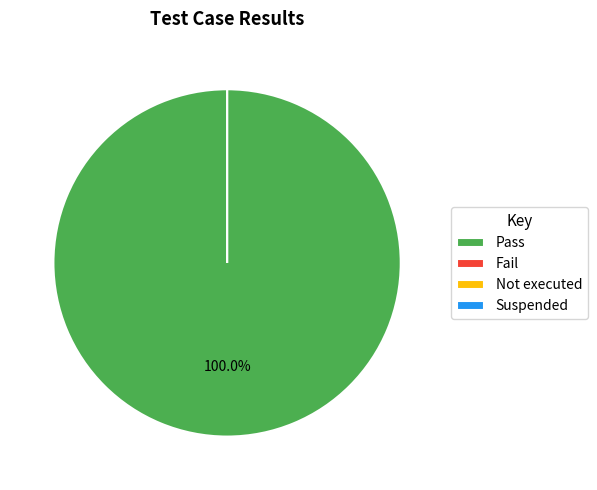

Which slice represents more than half of the pie?

Pass